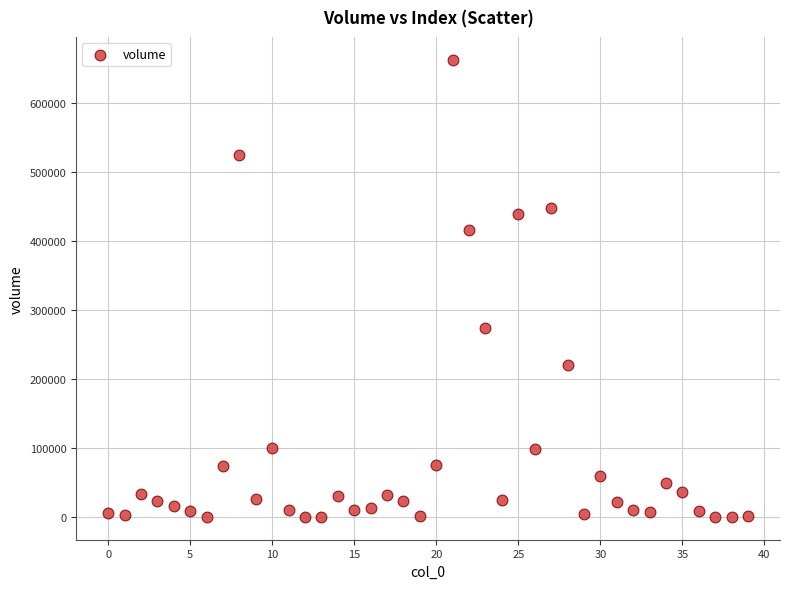

What Y value in the scatter plot is closest to 331657?

273767.6